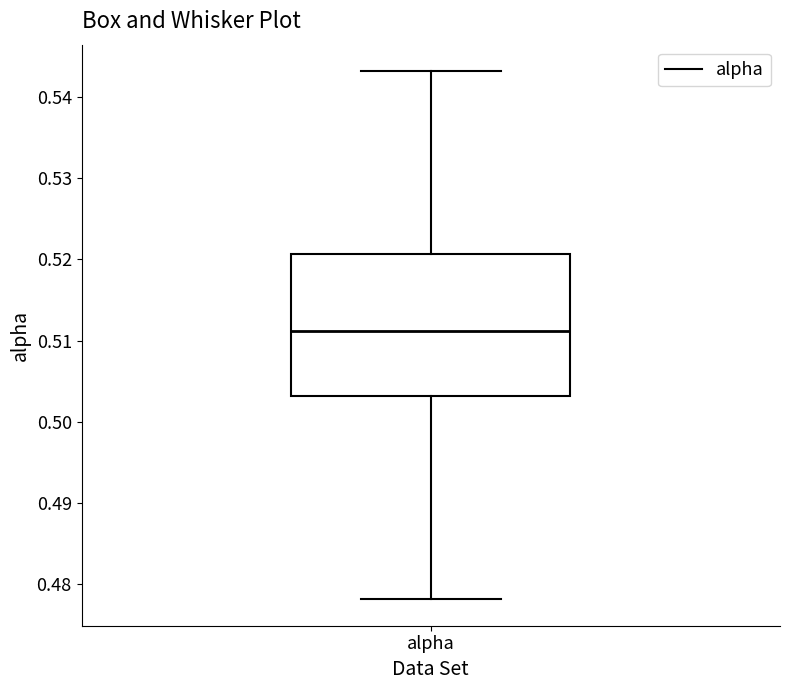

Read this box plot against the y-axis: the position of the median line, the range covered by the box, and the ends of both whiskers. The values are not printed on the chart, so give them approximately, as read against the axis.

median 0.511, box 0.503 to 0.521, whiskers 0.478 to 0.543